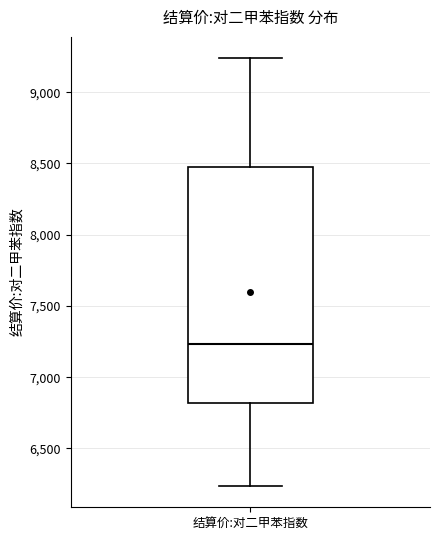

Read this box plot against the y-axis: the position of the median line, the range covered by the box, and the ends of both whiskers. The values are not printed on the chart, so give them approximately, as read against the axis.

median 7250, box 6800 to 8500, whiskers 6250 to 9250